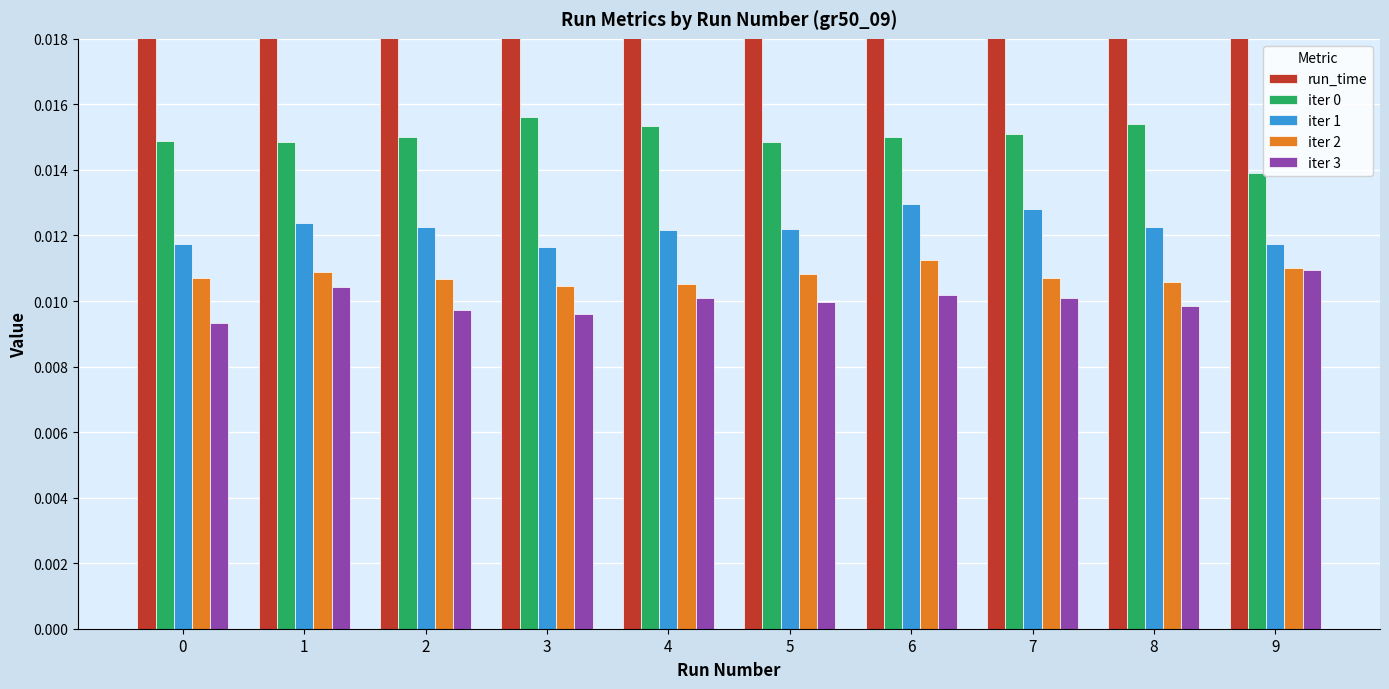

How many bars are there in total?

50